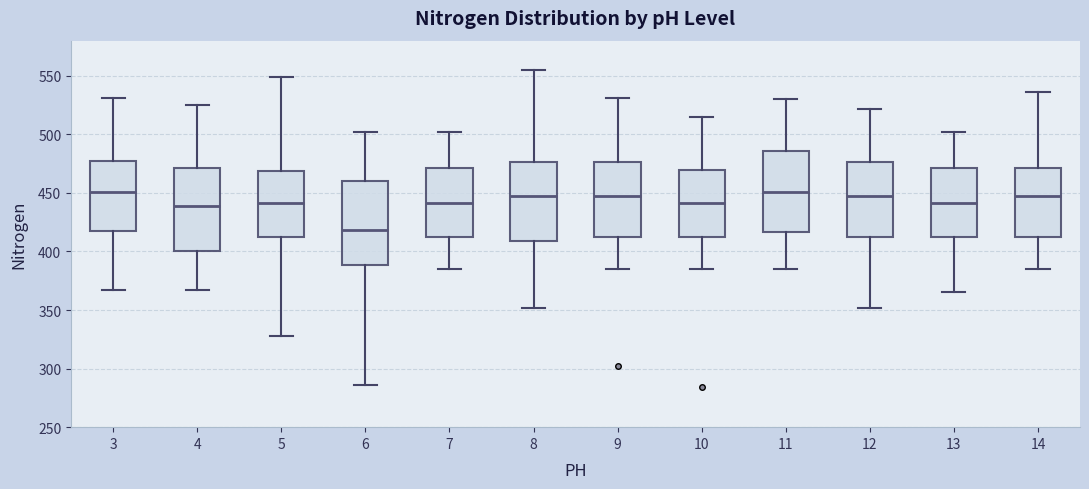

Reading left to right, transcribe this box plot: for each box, give where its median line is, the range the box spans, and where its two whiskers end, as read against the y-axis. The values are not printed on the chart, so give them approximately, as read against the axis.

3: median 450, box 420 to 475, whiskers 365 to 530
4: median 440, box 400 to 470, whiskers 365 to 525
5: median 440, box 410 to 470, whiskers 330 to 550
6: median 420, box 390 to 460, whiskers 285 to 500
7: median 440, box 415 to 470, whiskers 385 to 500
8: median 445, box 410 to 475, whiskers 350 to 555
9: median 445, box 415 to 475, whiskers 385 to 530
10: median 440, box 410 to 470, whiskers 385 to 515
11: median 450, box 415 to 485, whiskers 385 to 530
12: median 445, box 415 to 475, whiskers 350 to 520
13: median 440, box 410 to 470, whiskers 365 to 500
14: median 445, box 415 to 470, whiskers 385 to 535